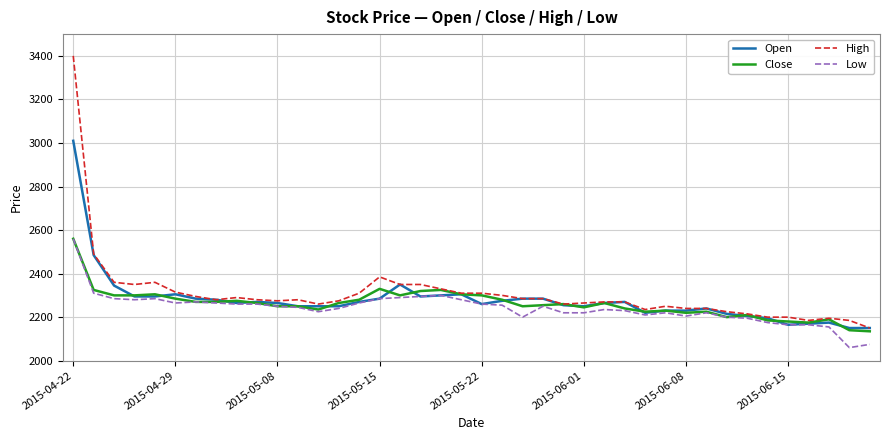

Which series has the widest spread of values?

High